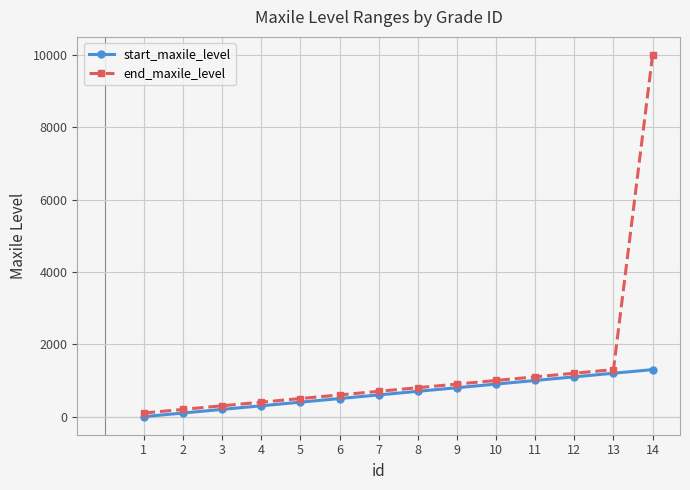

At which category does the chart reach its minimum across all series?

1